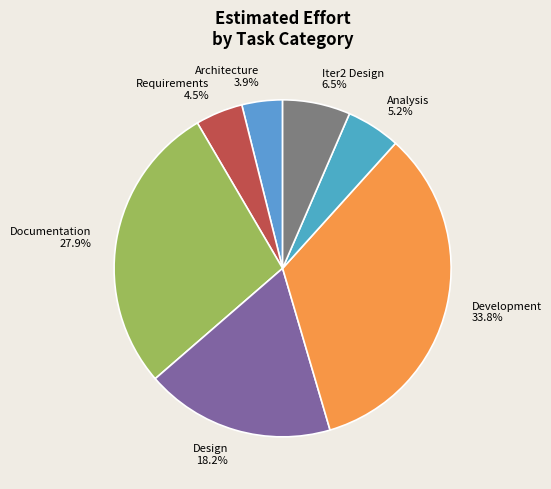

Rank the categories by value from highest to lowest.

Development, Documentation, Design, Iter2 Design, Analysis, Requirements, Architecture